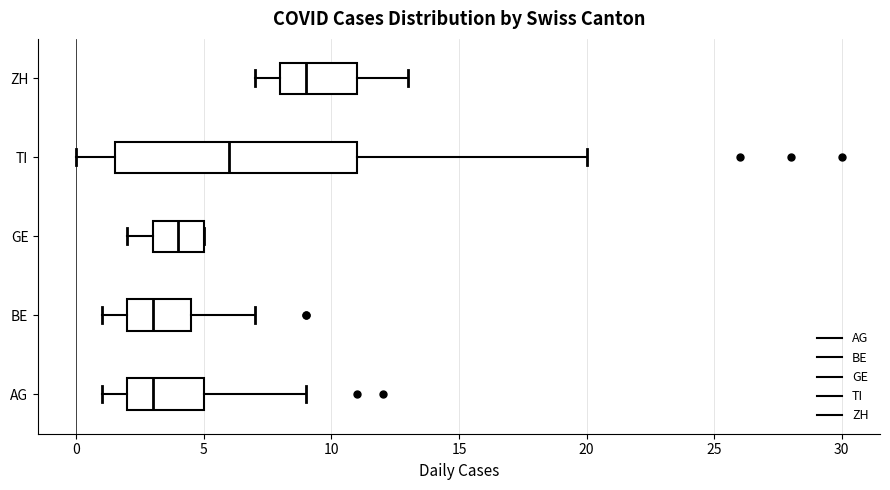

Where does the median line of the box for BE sit on the x-axis? The values are not printed on the chart, so give them approximately, as read against the axis.

3.0